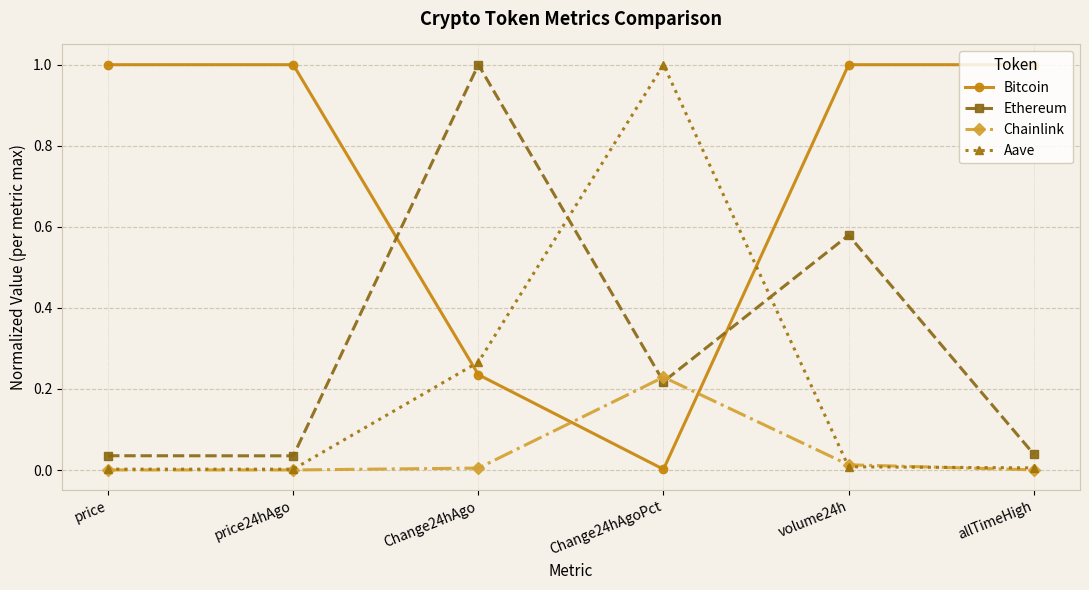

Rank the series at Change24hAgo from highest to lowest value.

Ethereum, Aave, Bitcoin, Chainlink